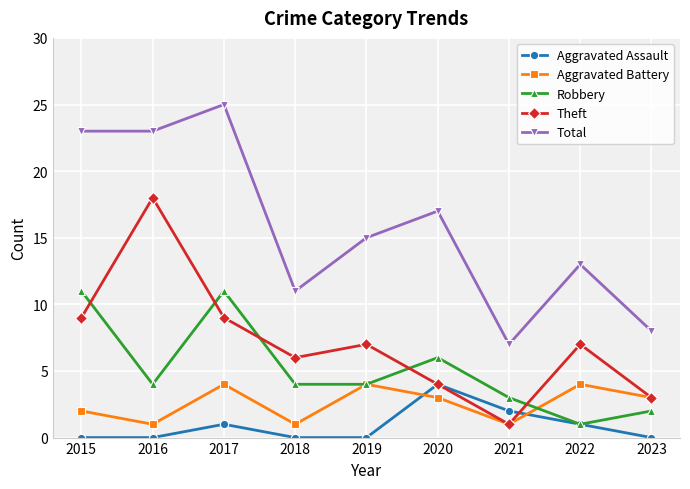

The Aggravated Battery series shows 2 at 2015. True or false?

True